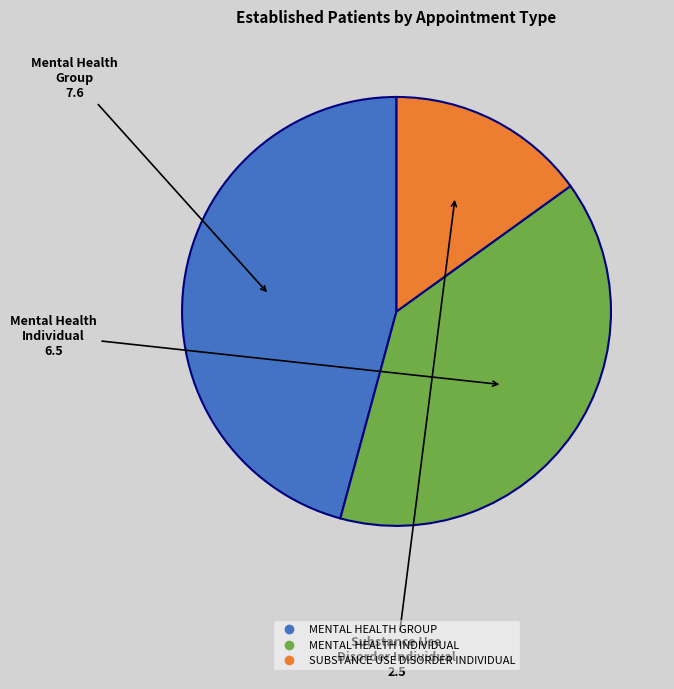

Count the number of slices in the pie.

3